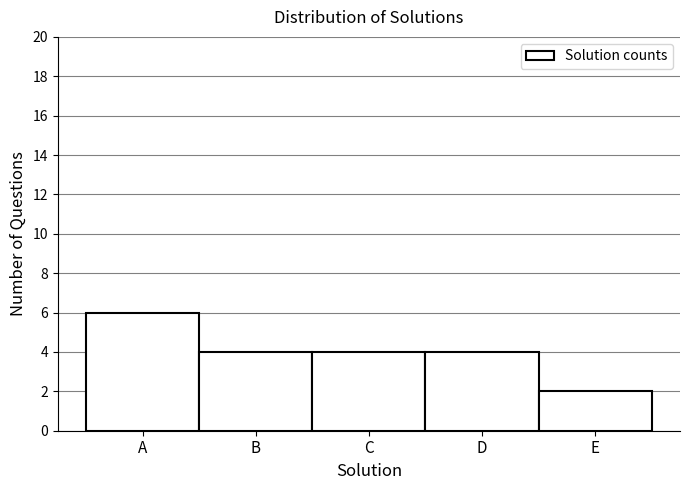

Reading right to left, list all the values displayed in this chart.

E=2	D=4	C=4	B=4	A=6